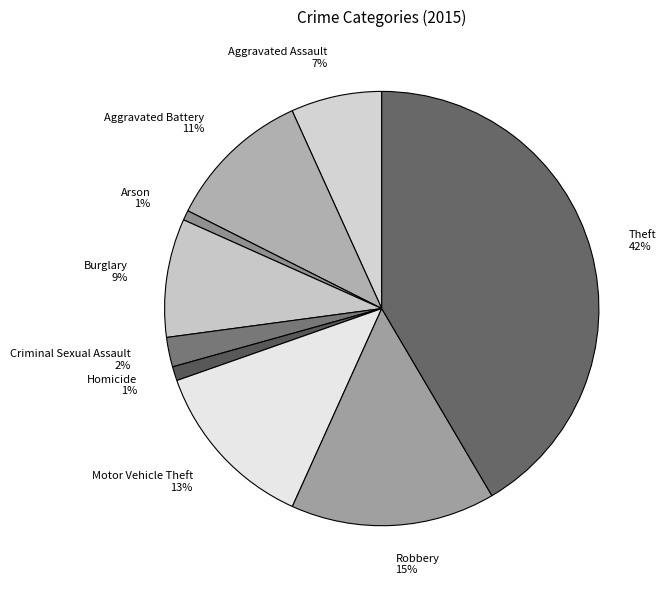

Count the number of slices in the pie.

9